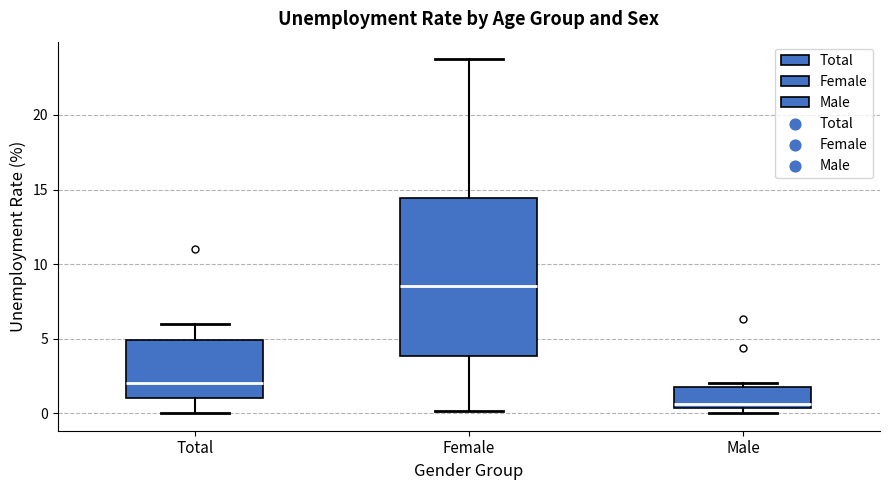

Comparing the boxes themselves (not the whiskers), which one is the tallest?

Female